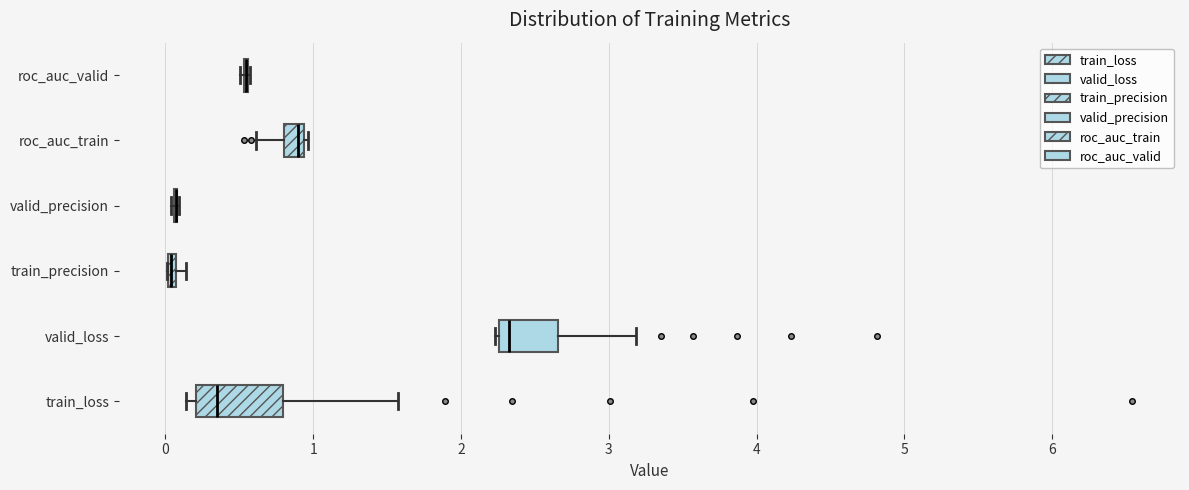

Comparing the boxes themselves (not the whiskers), which one is the widest?

train_loss